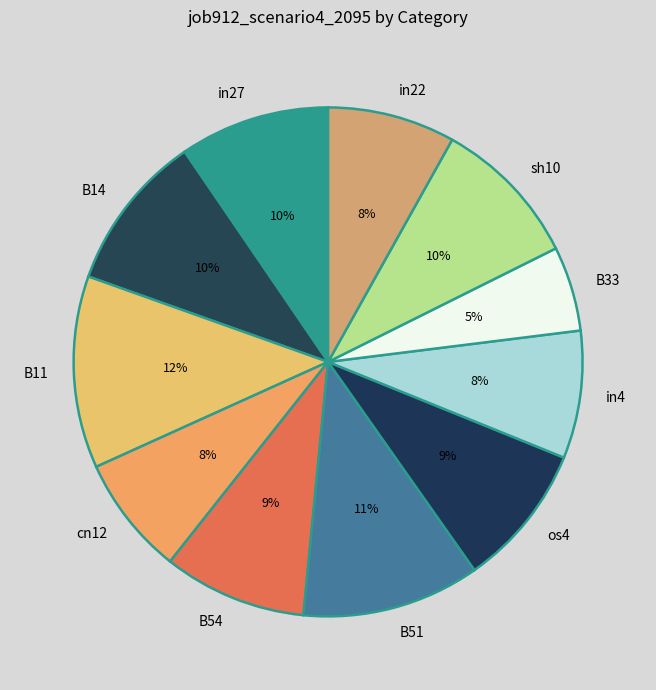

Do sh10 and in4 together represent more than half of the pie?

No